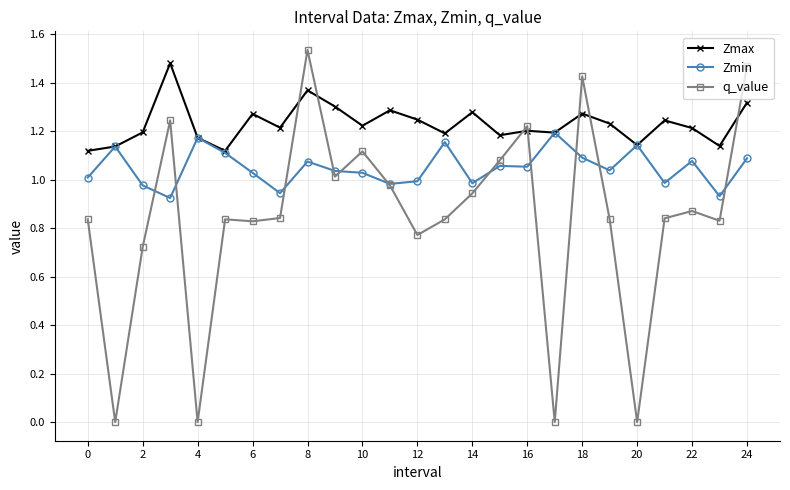

True or false: q_value has more than 0 interior local peaks.

True